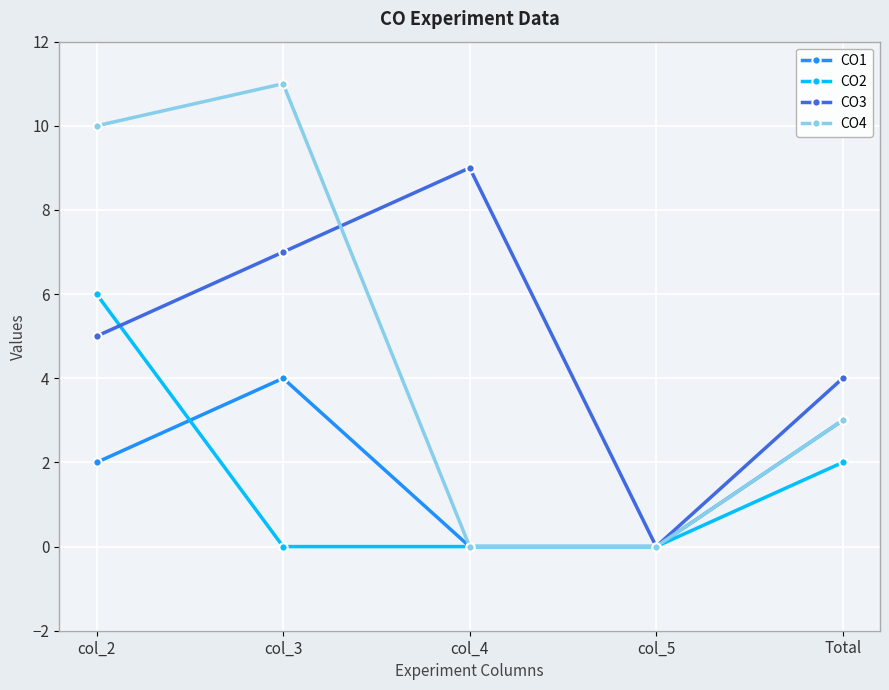

What is the difference between the CO1 values at col_4 and Total?

3